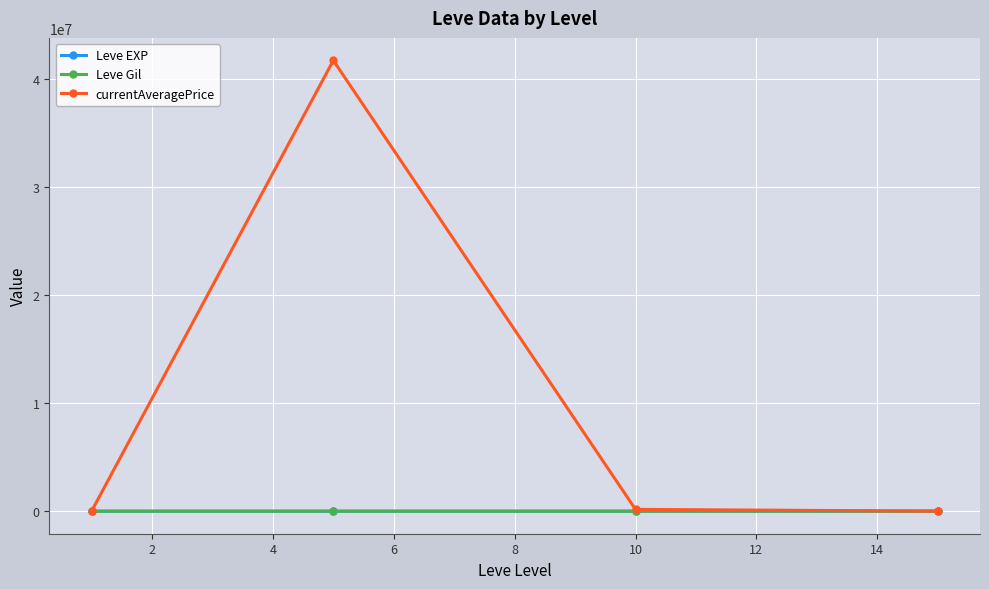

Which series has the largest total across all categories?

currentAveragePrice